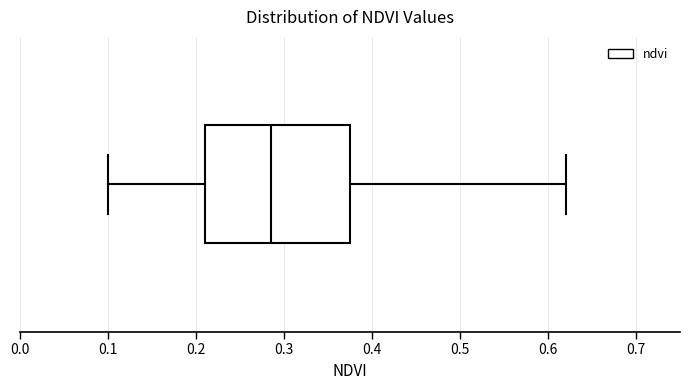

Transcribe this box plot: give where the median line is, the range the box spans, and where the two whiskers end, as read against the x-axis. The values are not printed on the chart, so give them approximately, as read against the axis.

median 0.29, box 0.21 to 0.38, whiskers 0.10 to 0.62